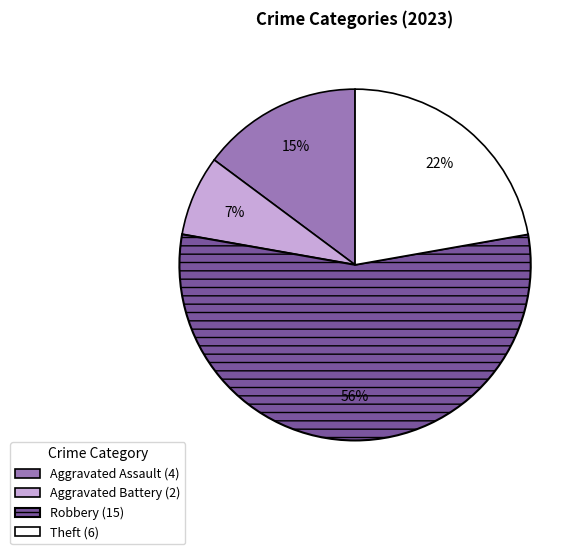

Do Aggravated Assault (4) and Theft (6) together represent more than half of the pie?

No